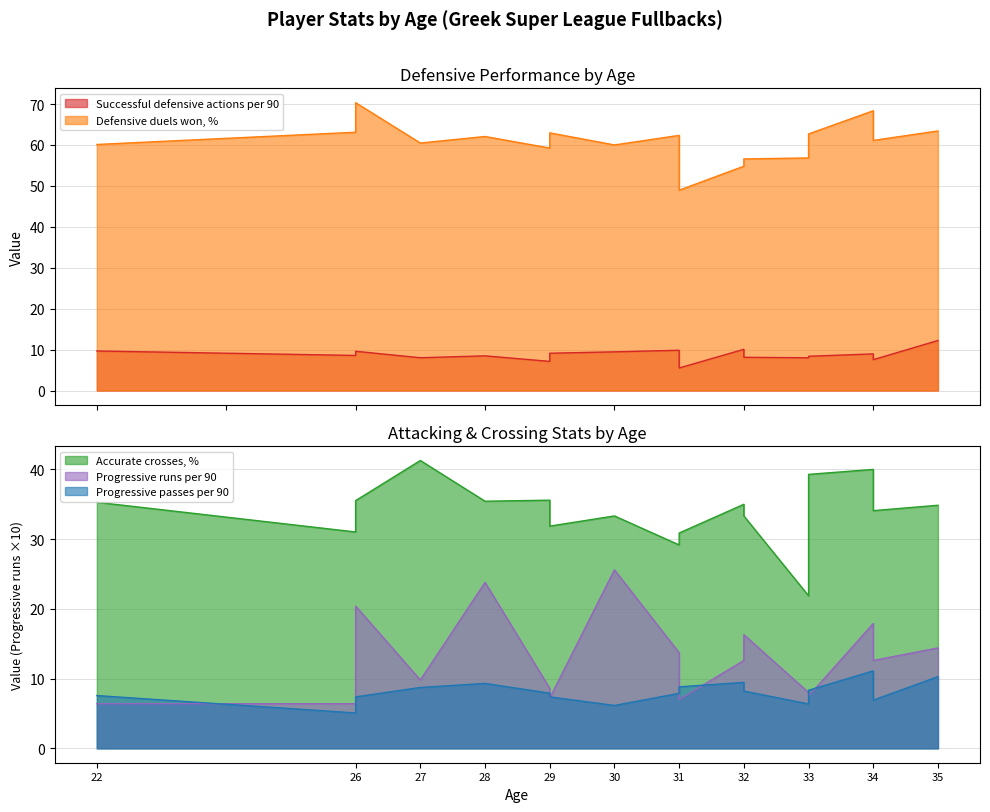

What is the maximum value for Progressive passes per 90?

11.1